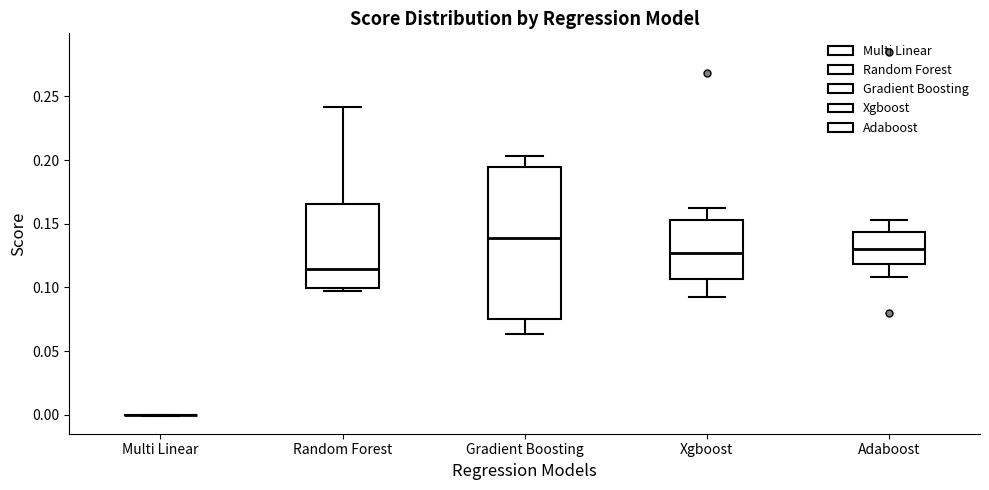

Which box is the tallest, from its lower edge to its upper edge?

Gradient Boosting